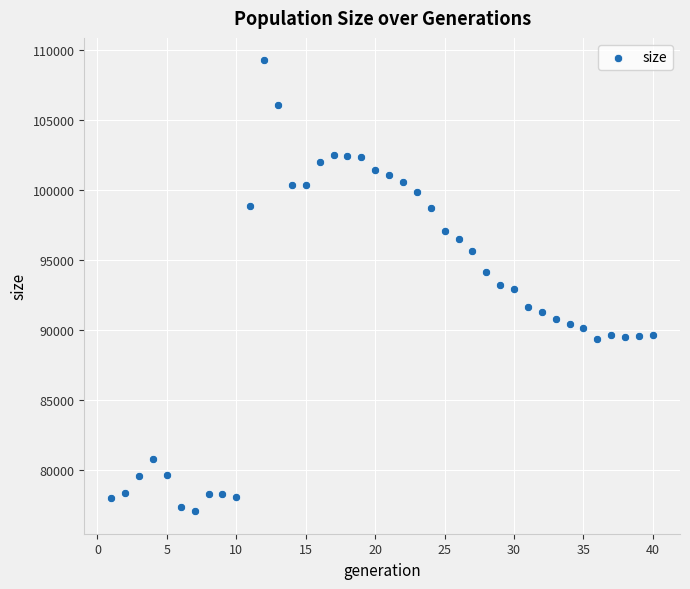

What is the range of Y values (max minus min)?

32221